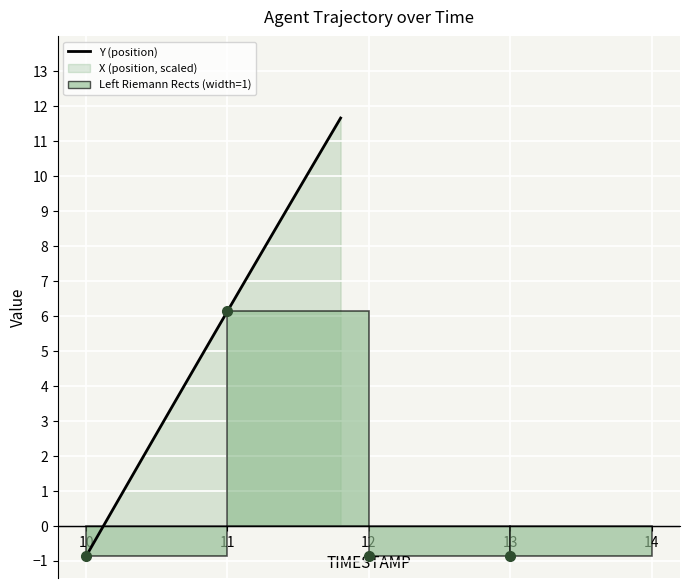

What is the average value?

5.4